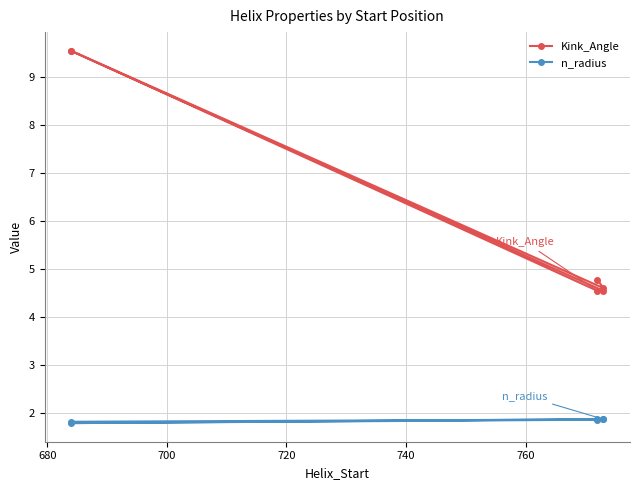

What are all the series names shown in the legend?

Kink_Angle, n_radius